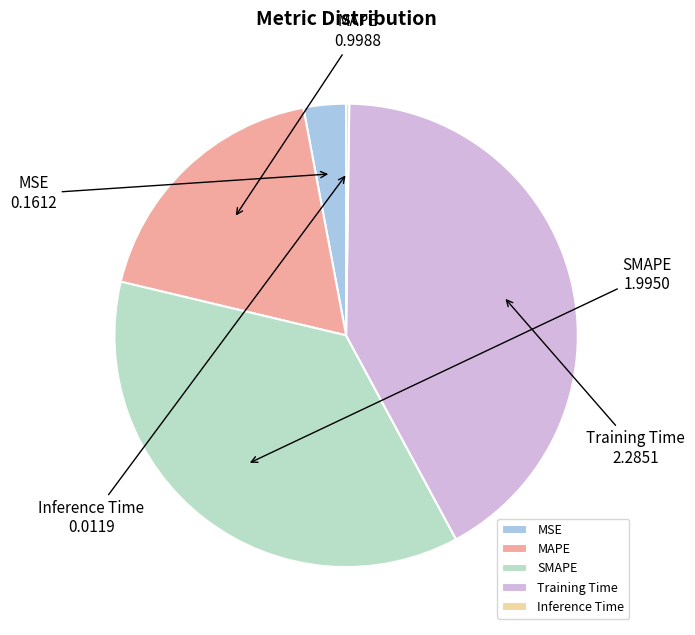

Which slice is the largest?

Training Time